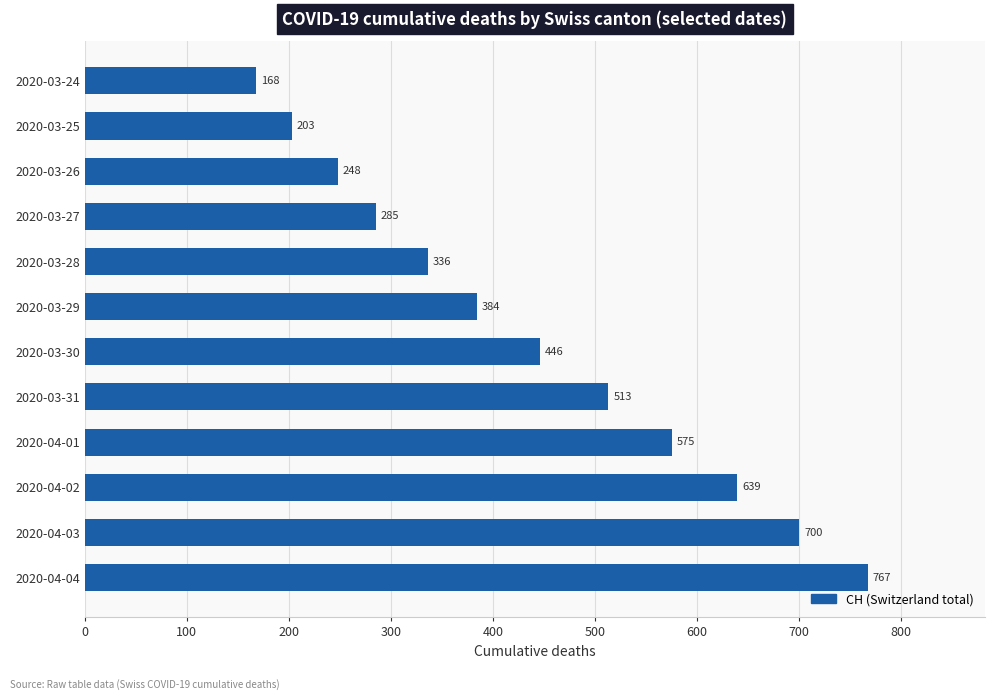

What is the approximate value at 2020-03-27?

285